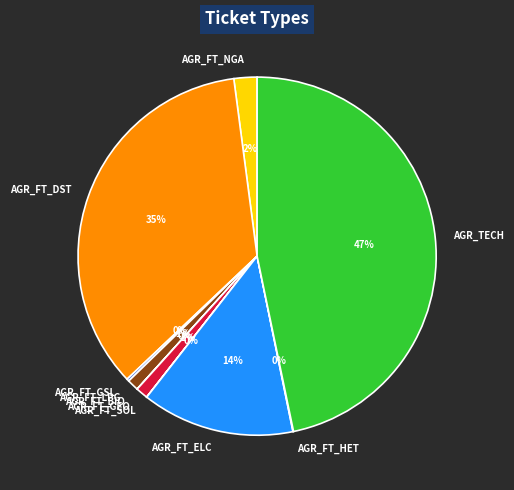

Is the sum of AGR_FT_DST and AGR_FT_LPG greater than half?

No